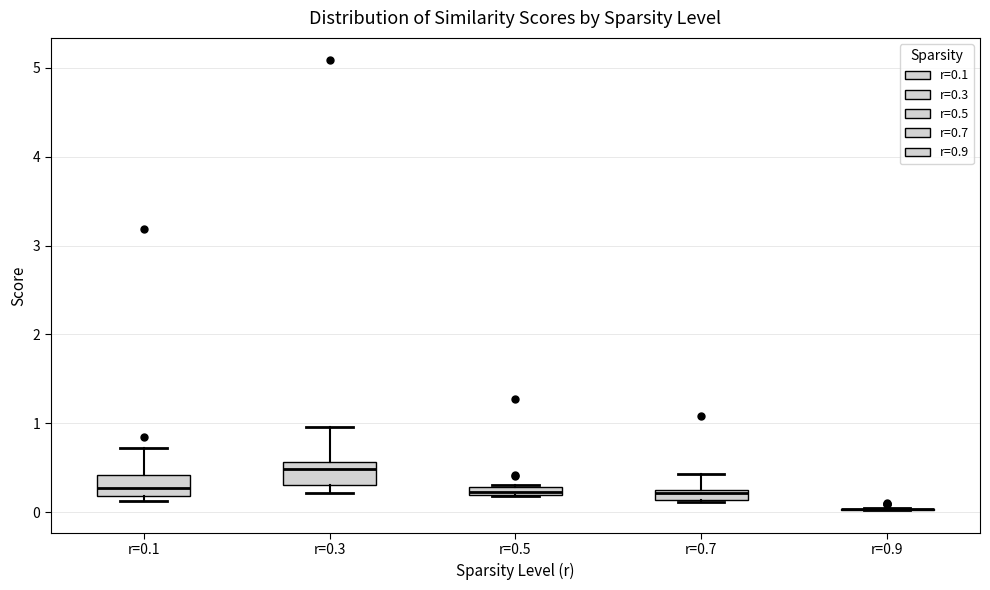

Where does the upper whisker of the box for r=0.3 end on the y-axis? The values are not printed on the chart, so give them approximately, as read against the axis.

1.0